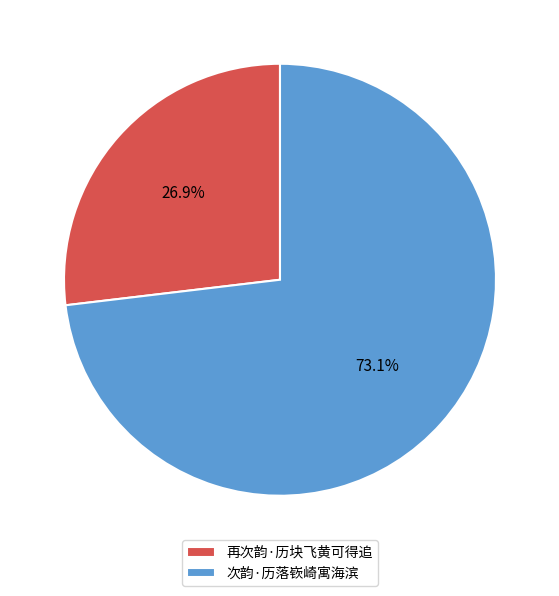

Rank the categories by value from highest to lowest.

次韵·历落嵚崎寓海滨, 再次韵·历块飞黄可得追